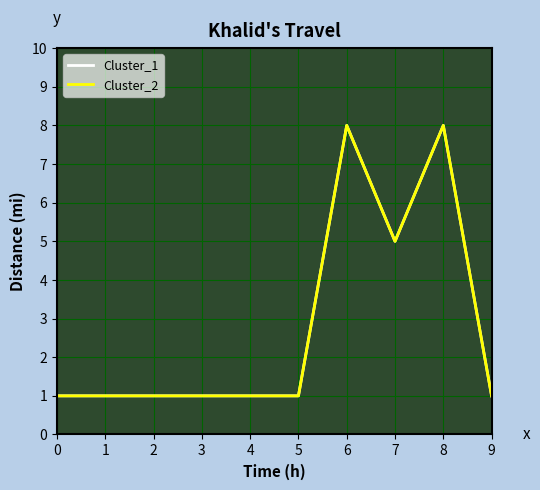

Is this an area chart (filled region under the line)?

No